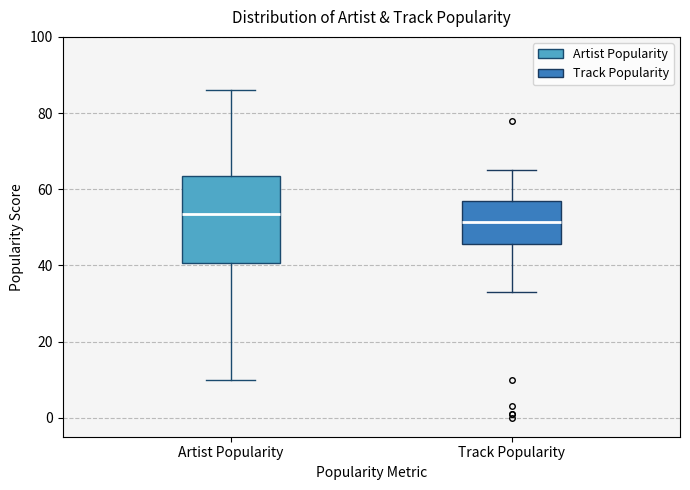

Reading left to right, read every box against the y-axis: the position of its median line, the range the box covers, and the ends of its whiskers. The values are not printed on the chart, so give them approximately, as read against the axis.

Artist Popularity: median 54, box 40 to 64, whiskers 10 to 86
Track Popularity: median 52, box 46 to 58, whiskers 34 to 66